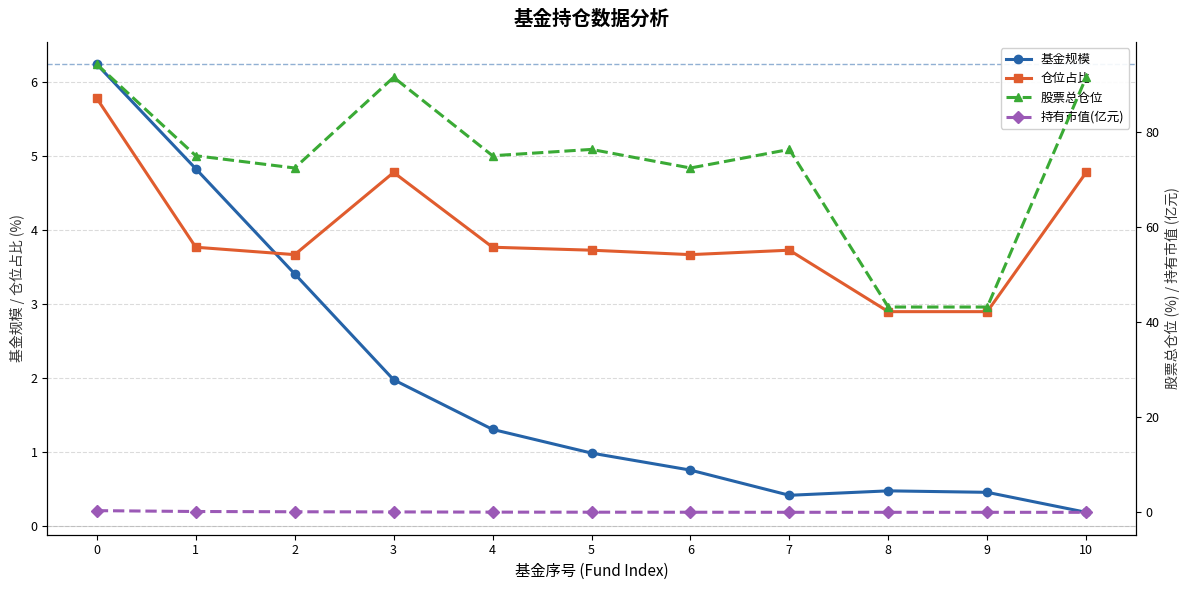

True or false: 持有市值(亿元) and 基金规模 cross at least once.

False